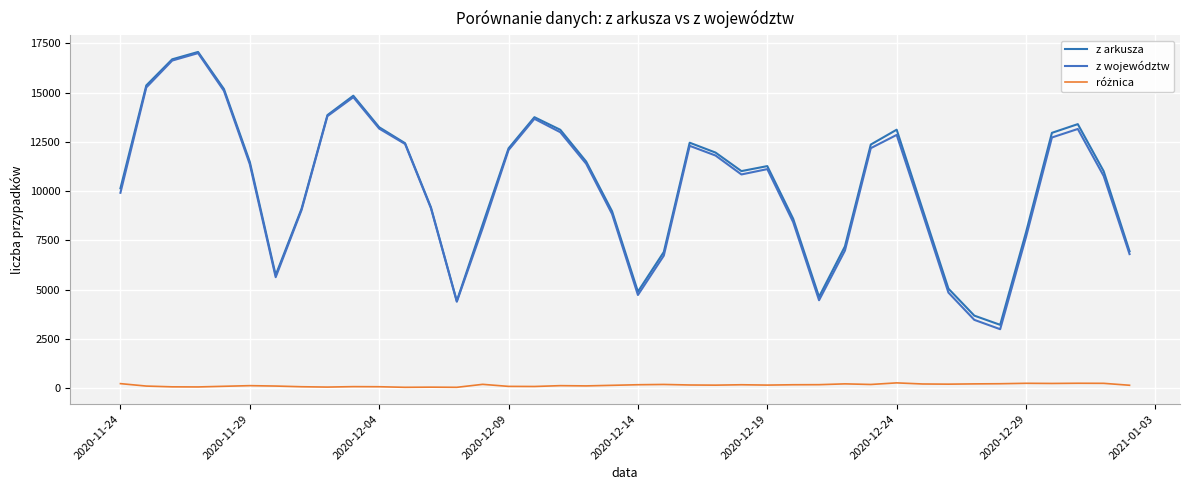

How many series are shown in this chart?

3